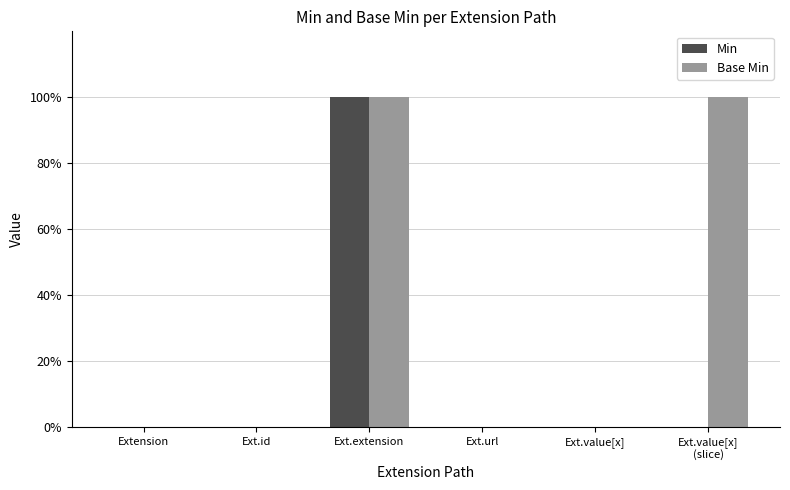

What are all the series names shown in the legend?

Min, Base Min